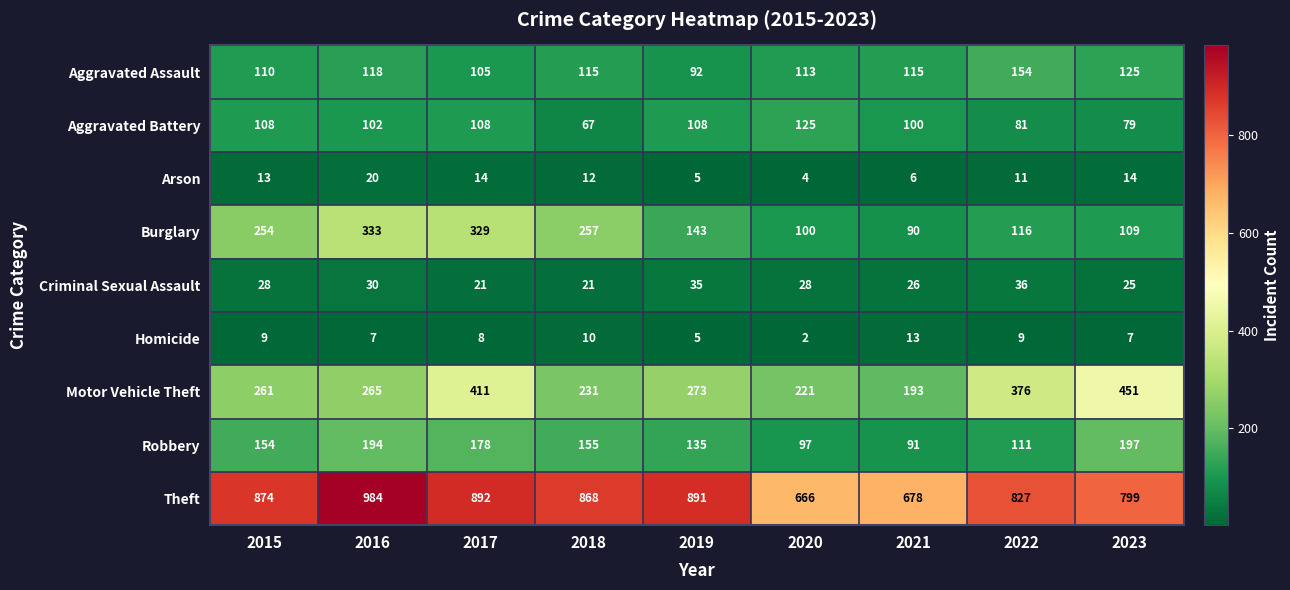

At 2020, list the series in order from smallest to largest.

Homicide, Arson, Criminal Sexual Assault, Robbery, Burglary, Aggravated Assault, Aggravated Battery, Motor Vehicle Theft, Theft